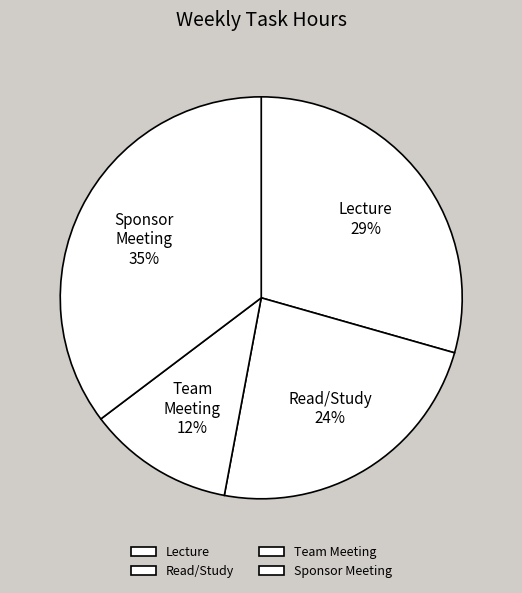

Does Team Meeting represent more than half of the total?

No